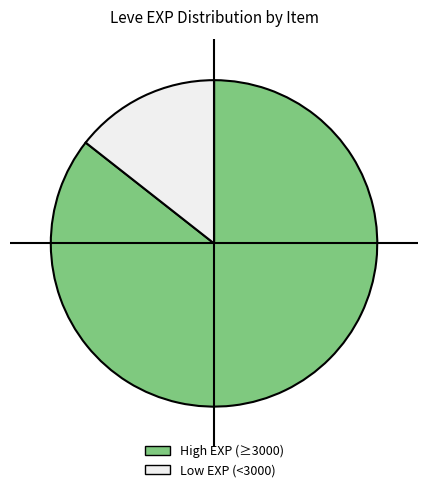

Is there any slice that represents more than half of the pie?

Yes